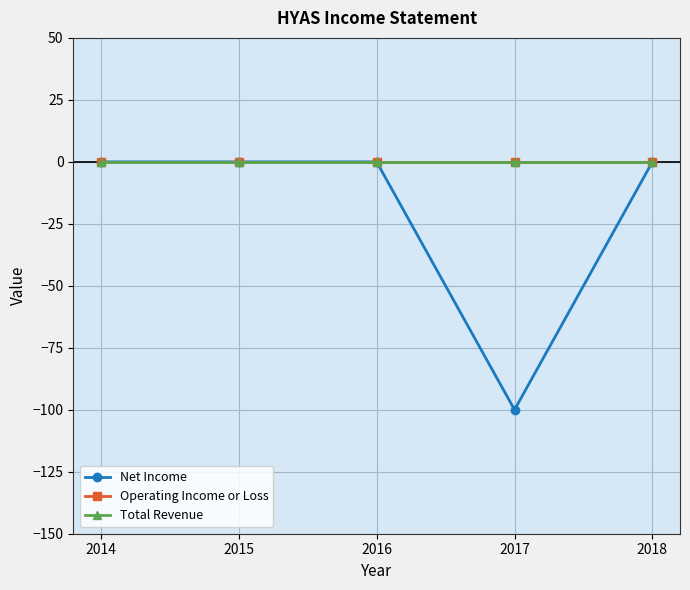

Is the value of Operating Income or Loss at 2018 greater than the value of Net Income at 2015?

No